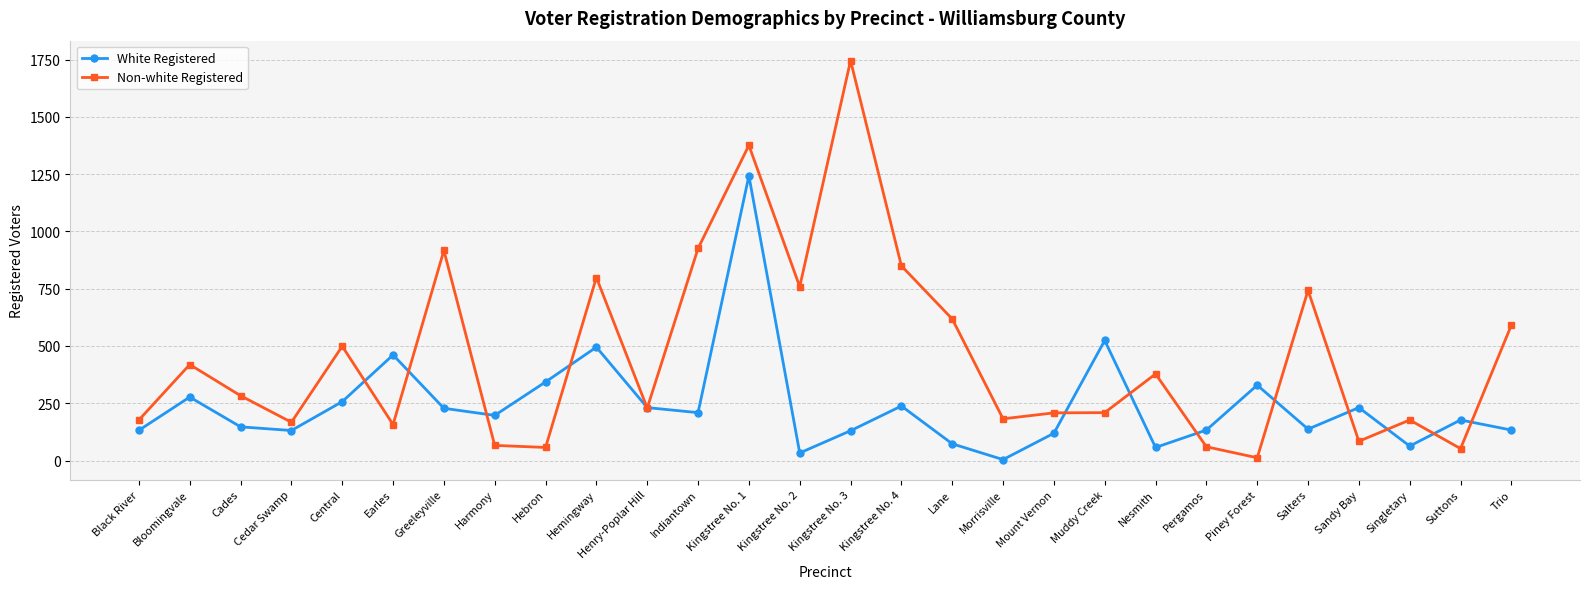

In White Registered, how many points are higher than both neighbors (excluding endpoints)?

9